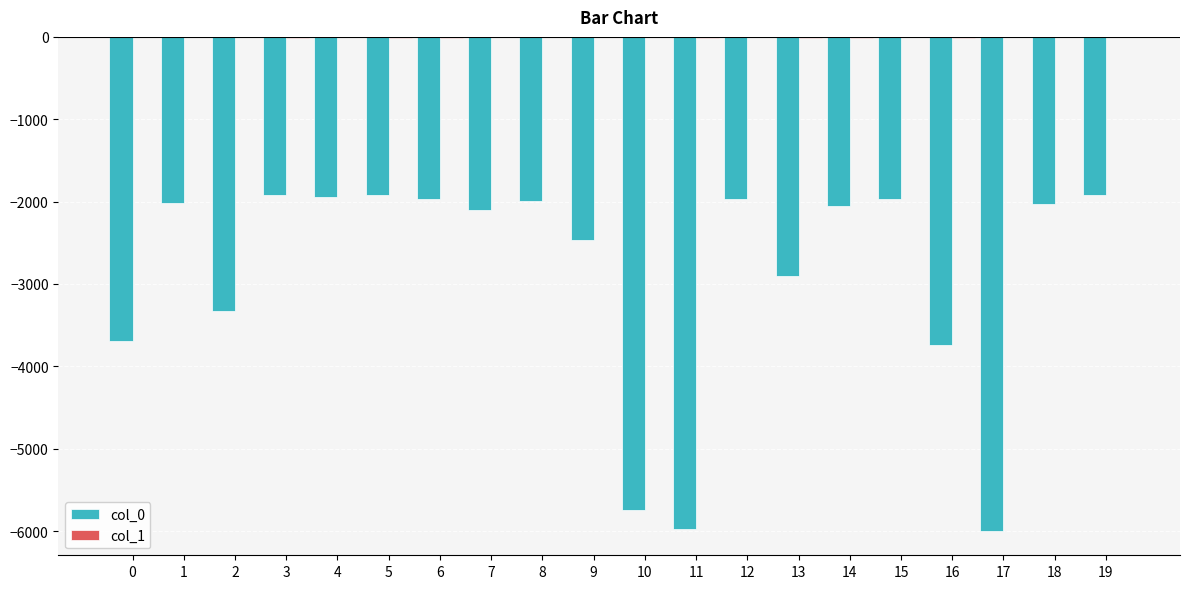

How many groups of bars are there?

20